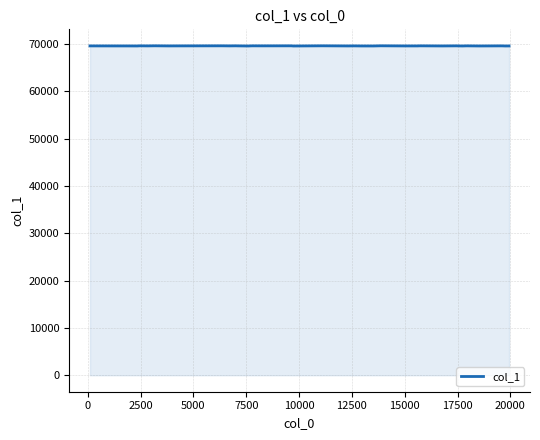

What is the maximum value shown in the chart?

69640